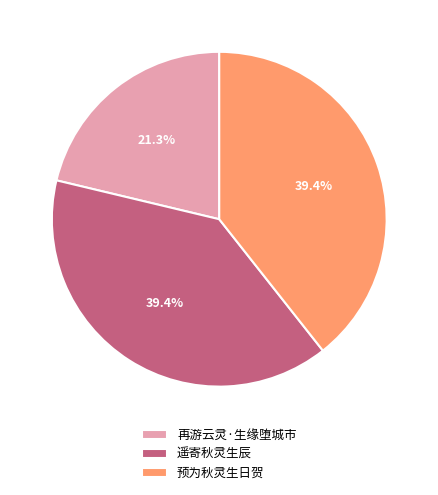

Do 遥寄秋灵生辰 and 预为秋灵生日贺 together represent more than half of the pie?

Yes